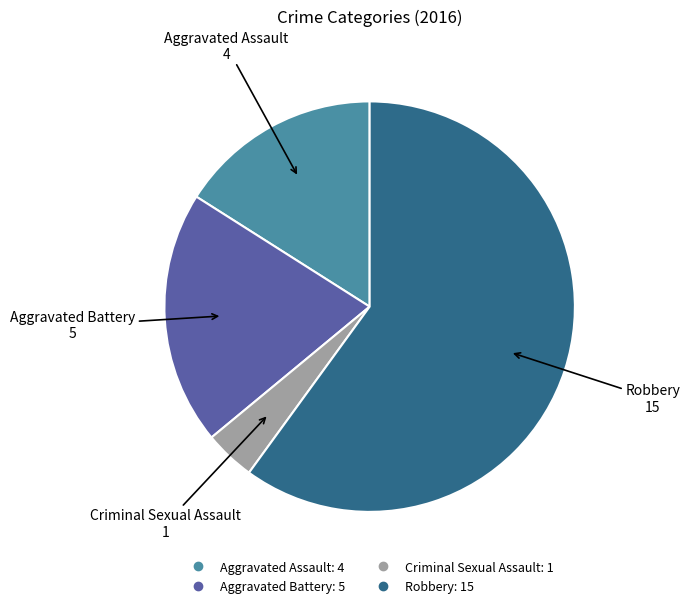

Does any single category account for the majority?

Yes